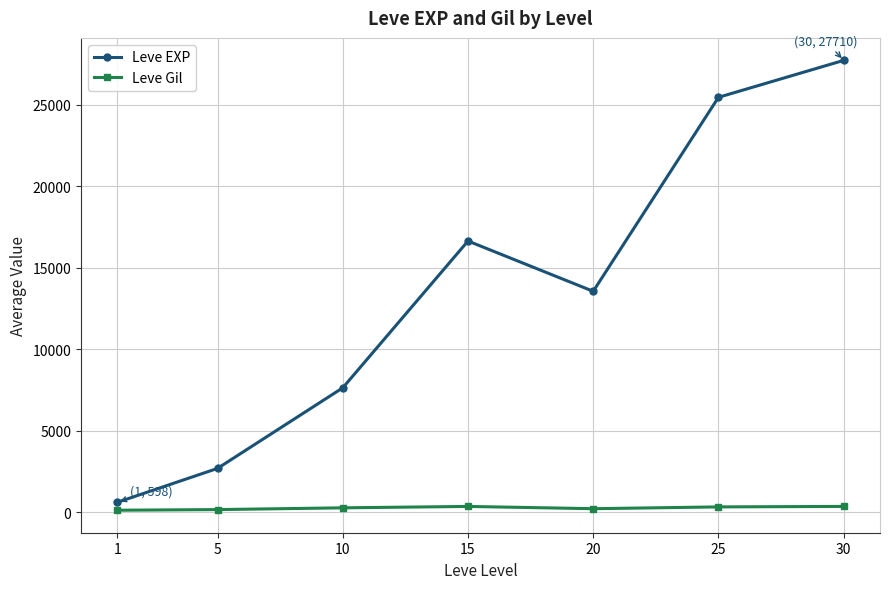

What are all the series names shown in the legend?

Leve EXP, Leve Gil